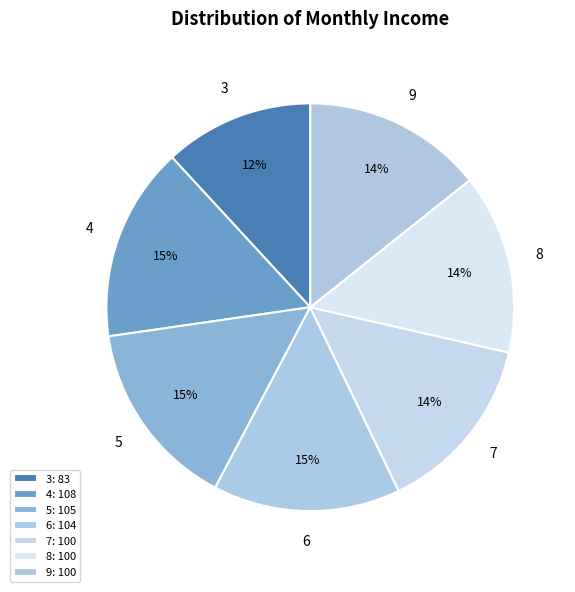

How many segments does this pie chart have?

7